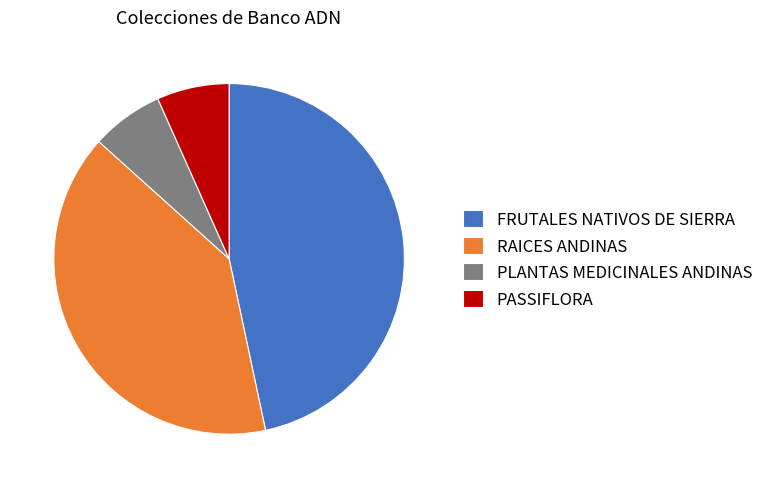

Do RAICES ANDINAS and FRUTALES NATIVOS DE SIERRA together represent more than half of the pie?

Yes